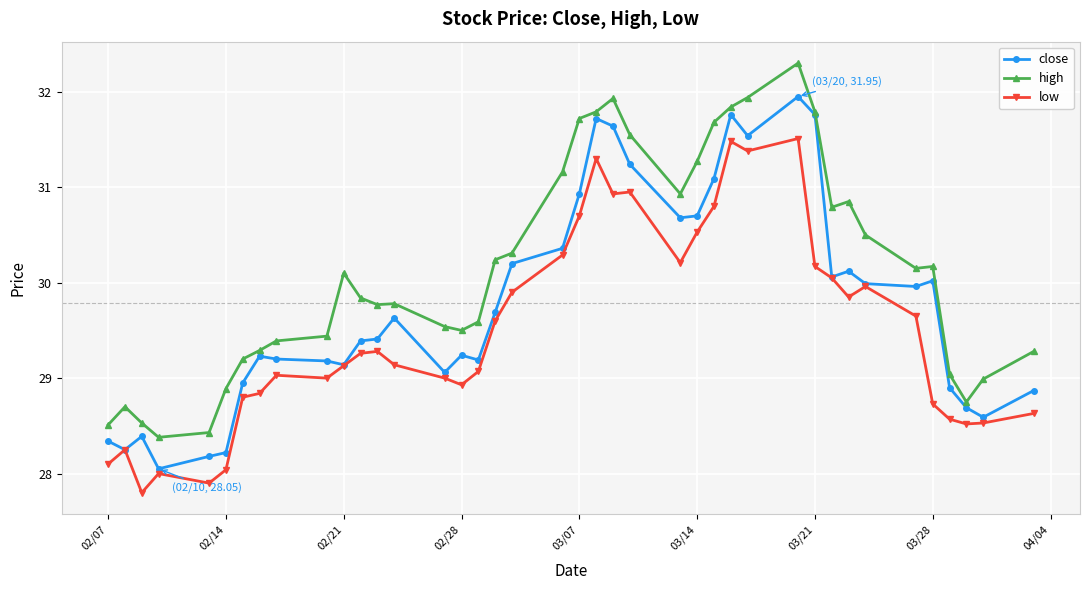

What is the value of the high point at the 3rd from the left?

28.5